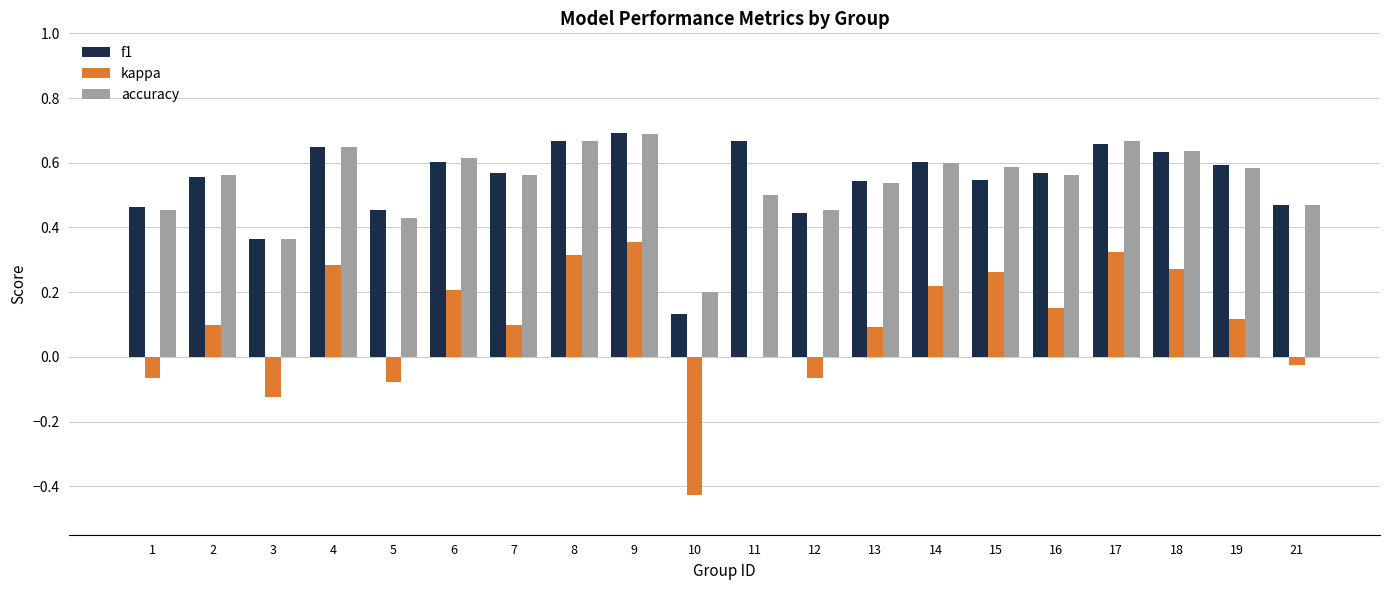

Count the number of data series in this chart.

3